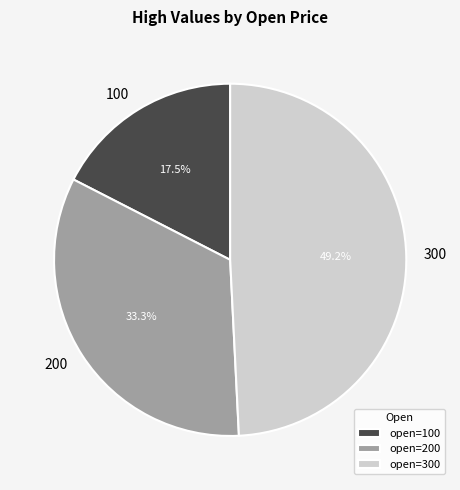

Is there any slice that represents more than half of the pie?

No